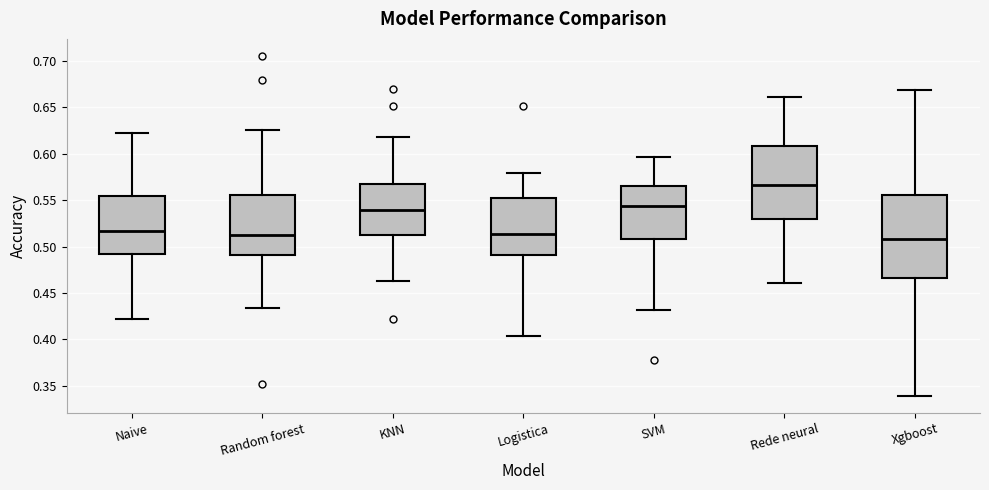

Reading left to right, read every box against the y-axis: the position of its median line, the range the box covers, and the ends of its whiskers. The values are not printed on the chart, so give them approximately, as read against the axis.

Naive: median 0.515, box 0.490 to 0.555, whiskers 0.420 to 0.620
Random forest: median 0.510, box 0.490 to 0.555, whiskers 0.435 to 0.625
KNN: median 0.540, box 0.515 to 0.570, whiskers 0.465 to 0.620
Logistica: median 0.515, box 0.490 to 0.550, whiskers 0.405 to 0.580
SVM: median 0.545, box 0.510 to 0.565, whiskers 0.430 to 0.595
Rede neural: median 0.565, box 0.530 to 0.610, whiskers 0.460 to 0.660
Xgboost: median 0.510, box 0.465 to 0.555, whiskers 0.340 to 0.670